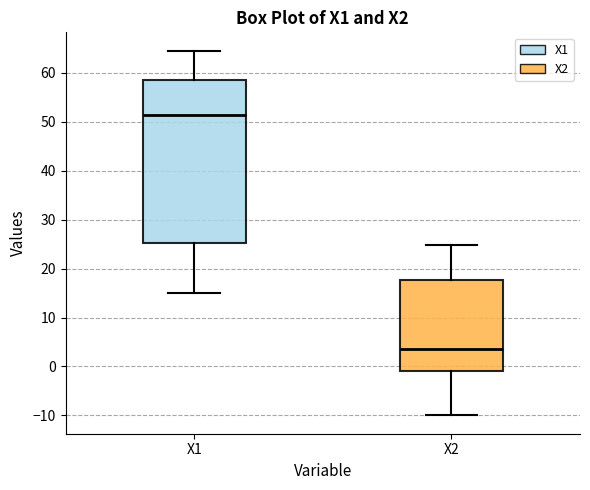

Reading left to right, transcribe this box plot: for each box, give where its median line is, the range the box spans, and where its two whiskers end, as read against the y-axis. The values are not printed on the chart, so give them approximately, as read against the axis.

X1: median 51, box 25 to 59, whiskers 15 to 65
X2: median 4, box -1 to 18, whiskers -10 to 25